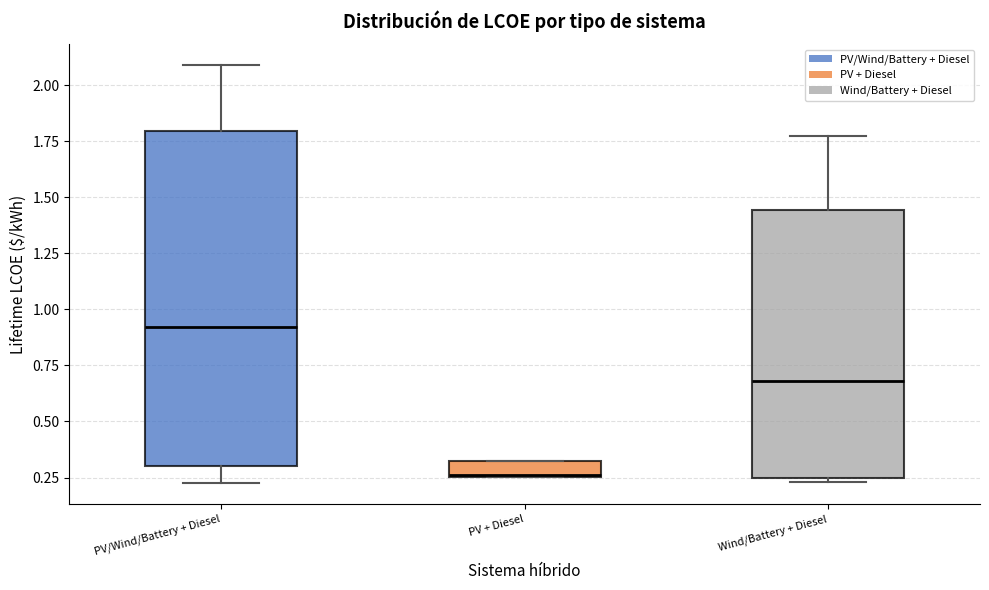

Which box's median line is the highest?

PV/Wind/Battery + Diesel